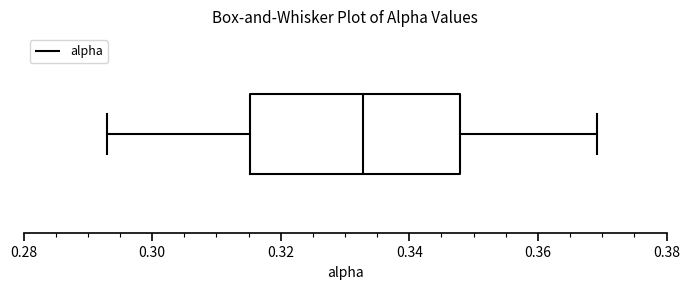

Read this box plot against the x-axis: the position of the median line, the range covered by the box, and the ends of both whiskers. The values are not printed on the chart, so give them approximately, as read against the axis.

median 0.332, box 0.316 to 0.348, whiskers 0.294 to 0.370